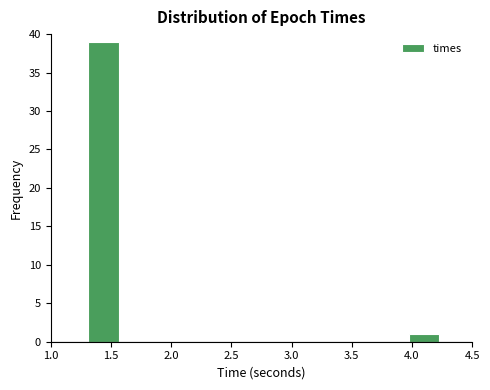

Which range on the x-axis has the tallest bar?

1.30 to 1.60